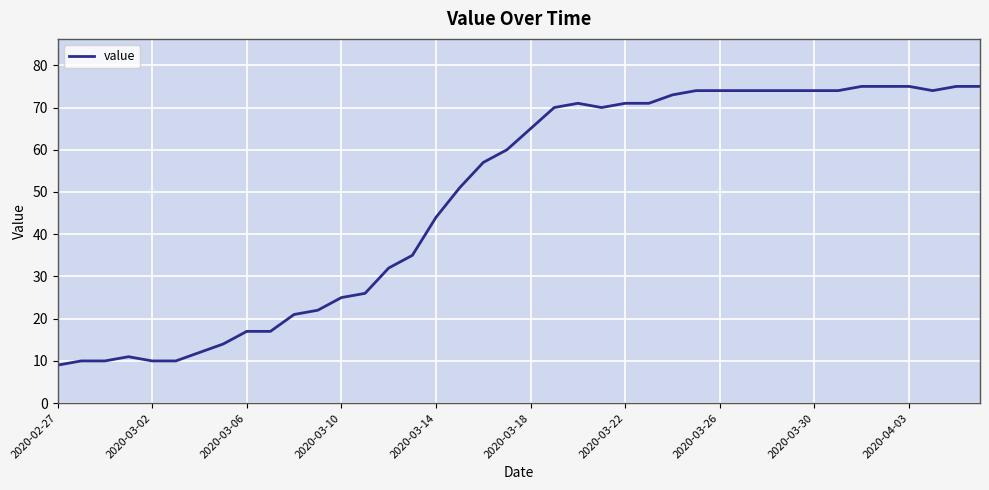

What is the minimum value shown in the chart?

9